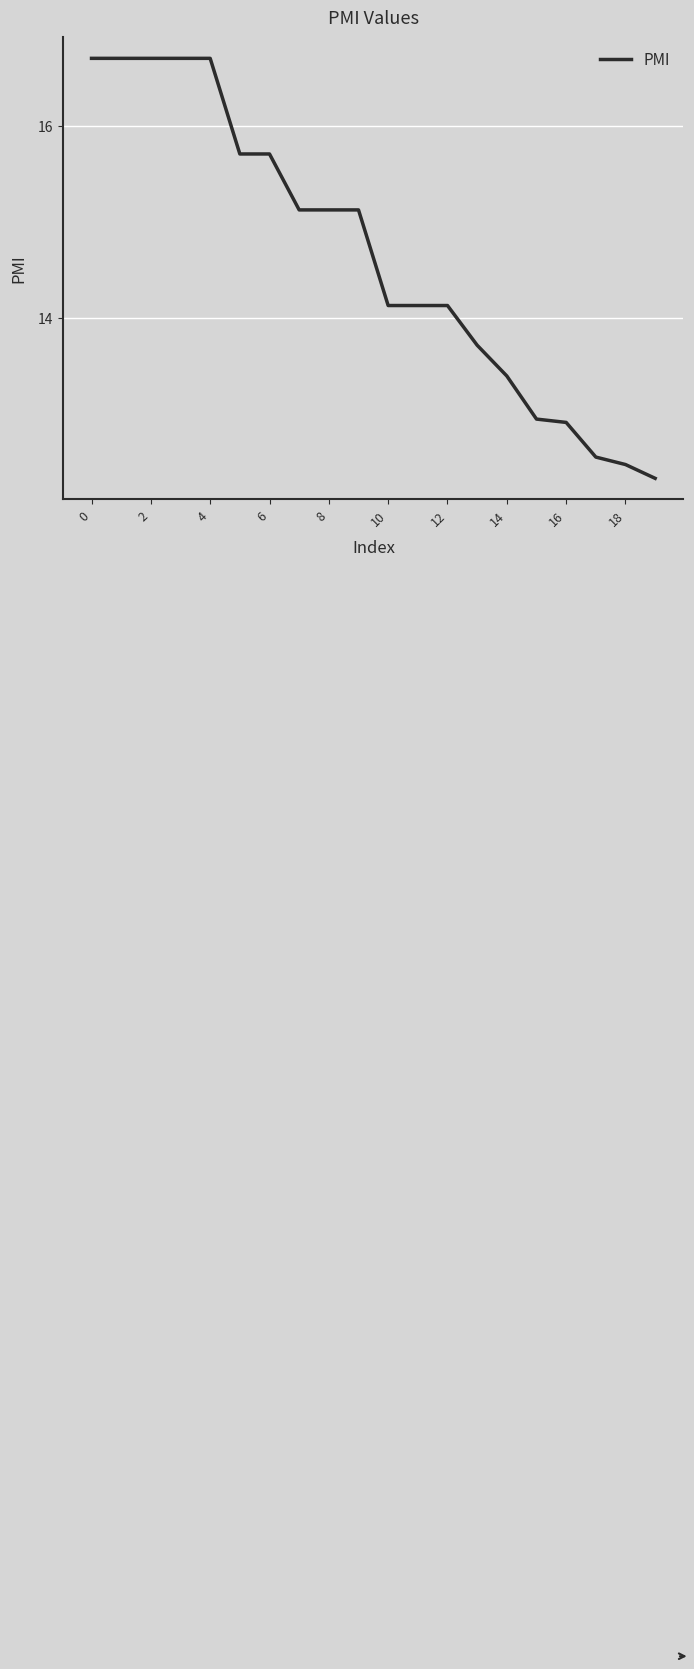

What is the difference between the maximum and minimum values?

4.4